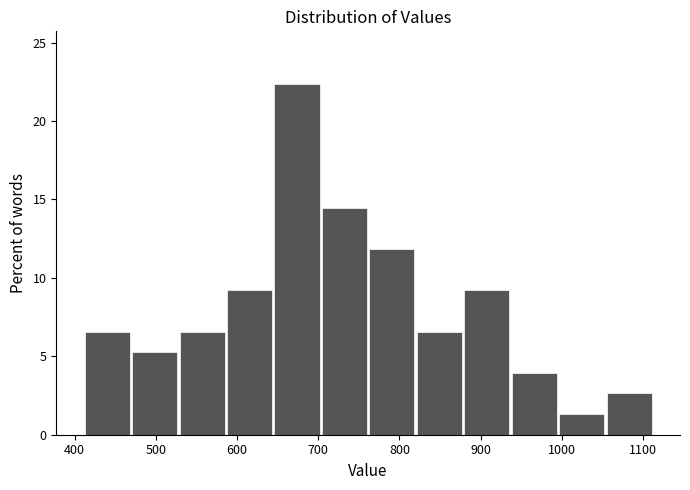

What is the height of the bar covering 530 to 590 on the x-axis? Neither the bar edges nor the heights are printed on the chart, so give them approximately, as read against the axes.

6.5